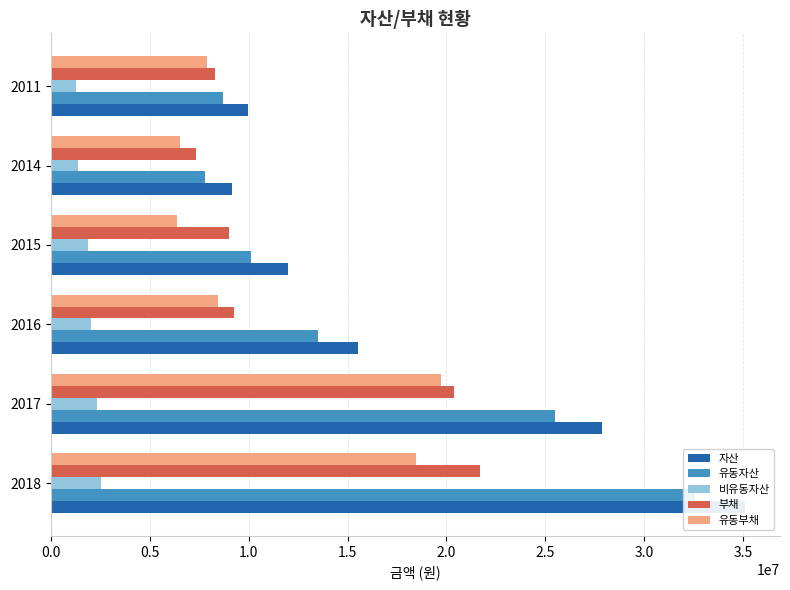

Reading left to right, transcribe all the data shown in this chart.

자산: 35102008	27852420	15540665	12002364	9174489	9985053
유동자산: 32561913	25510998	13496816	10114021	7785843	8703926
비유동자산: 2540095	2341423	2043849	1888343	1388646	1281127
부채: 21706637	20385925	9240465	8986365	7333867	8327412
유동부채: 18439801	19734634	8459928	6396609	6556325	7884452